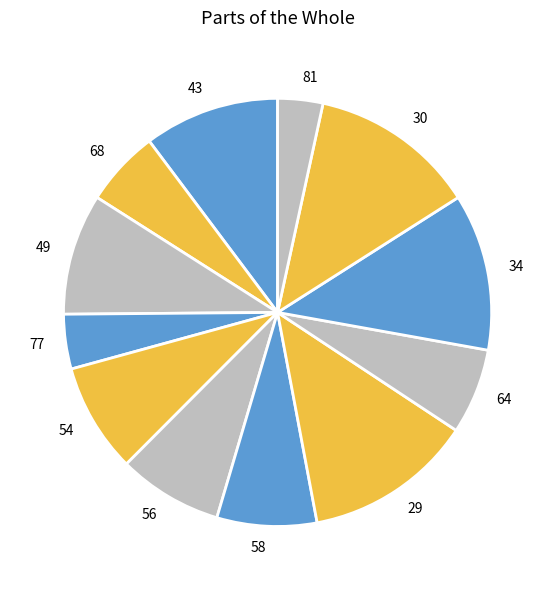

Is the sum of 58 and 64 greater than half?

No